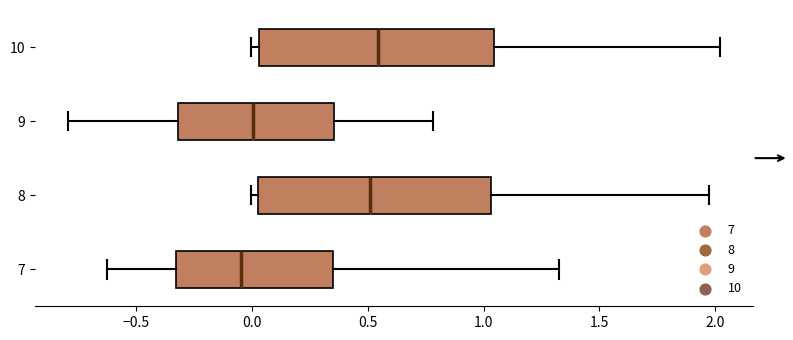

Which box's median line is the furthest to the left?

7